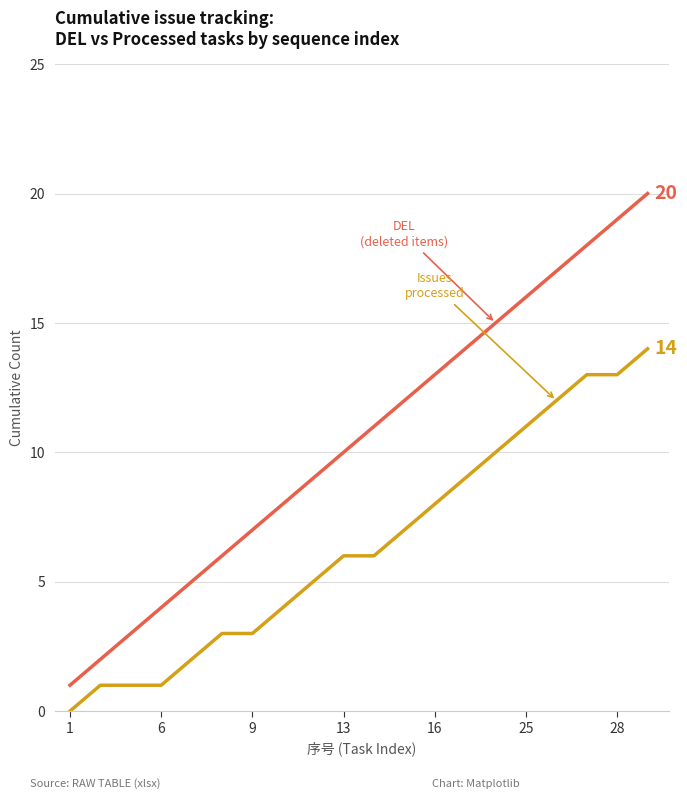

What is the maximum value shown in the chart?

20